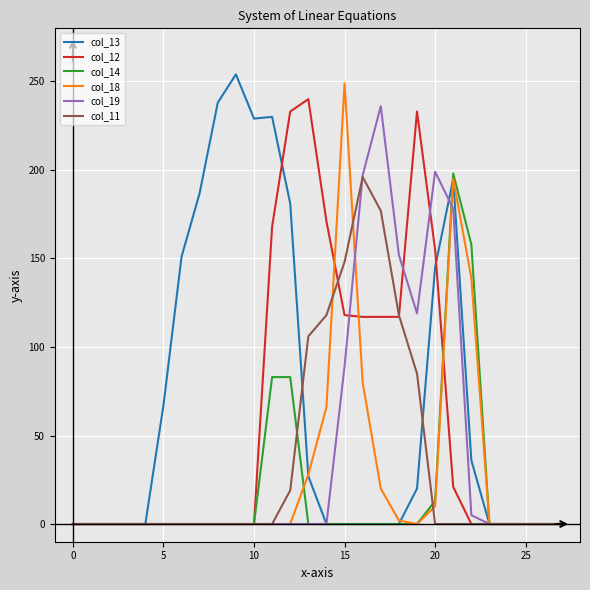

What is the greatest value displayed?

254